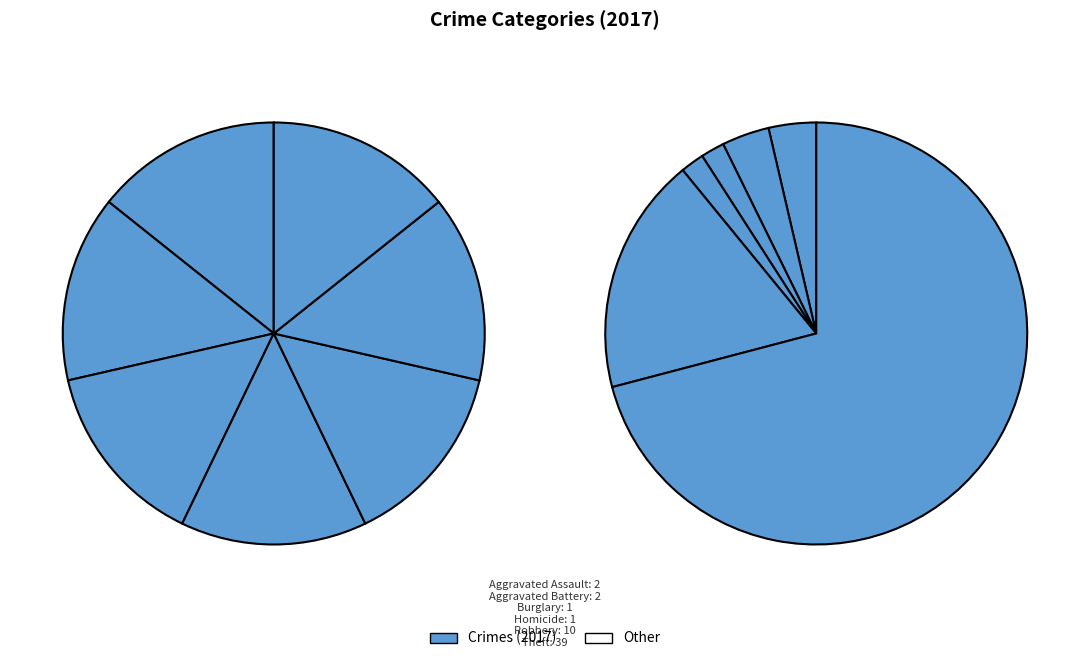

Do Criminal Sexual Assault and Theft together represent more than half of the pie?

Yes